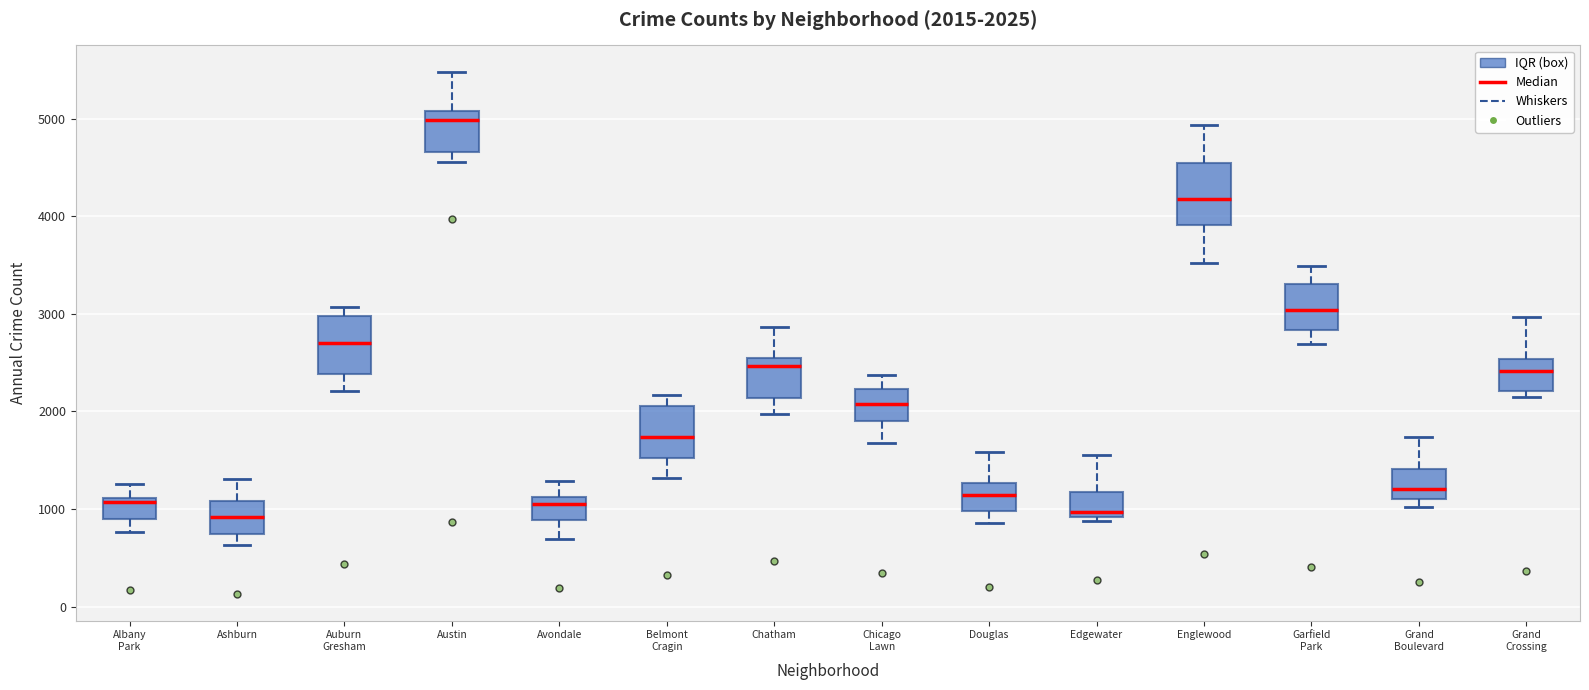

Which box's median line is the highest?

Austin